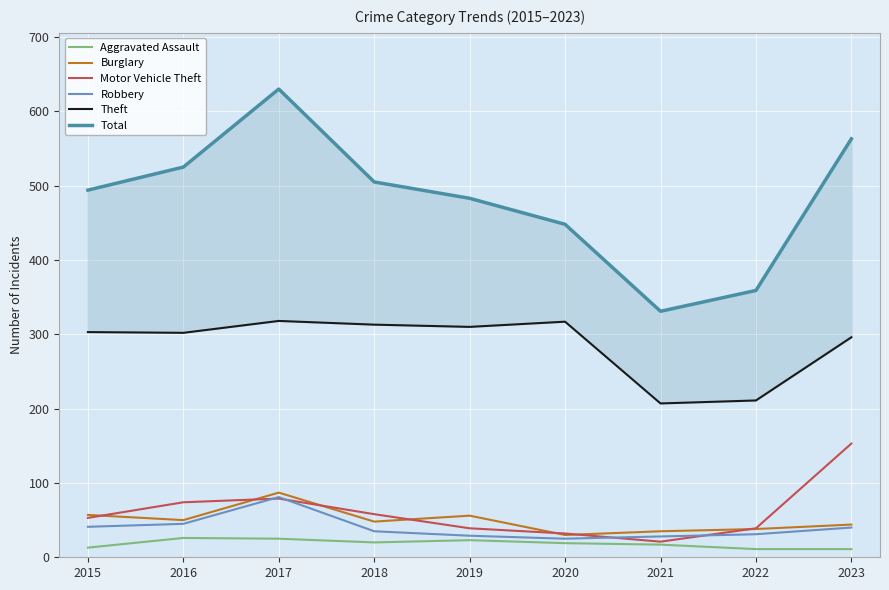

What is the minimum value for Theft?

207